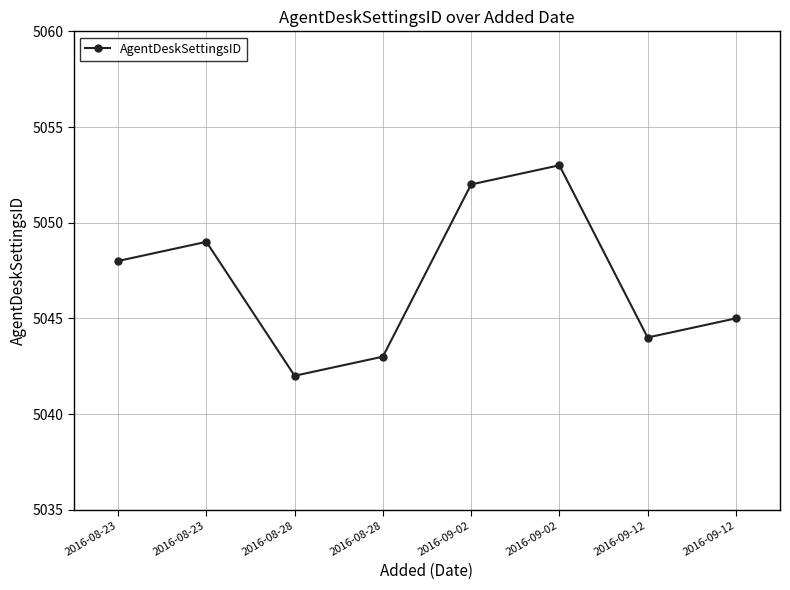

How many data points are less than 5048?

4